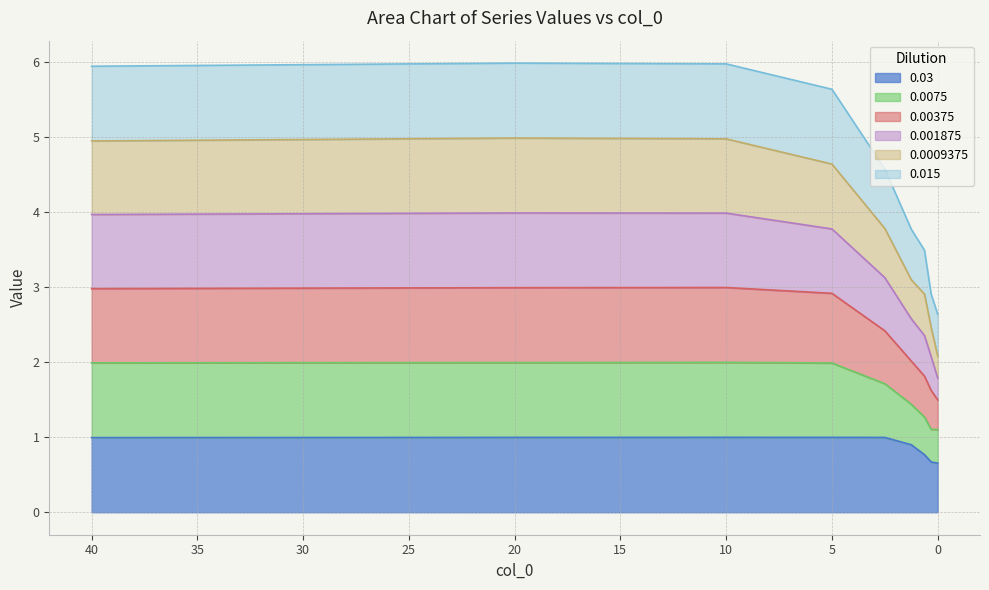

What are all the series names shown in the legend?

0.03, 0.0075, 0.00375, 0.001875, 0.0009375, 0.015